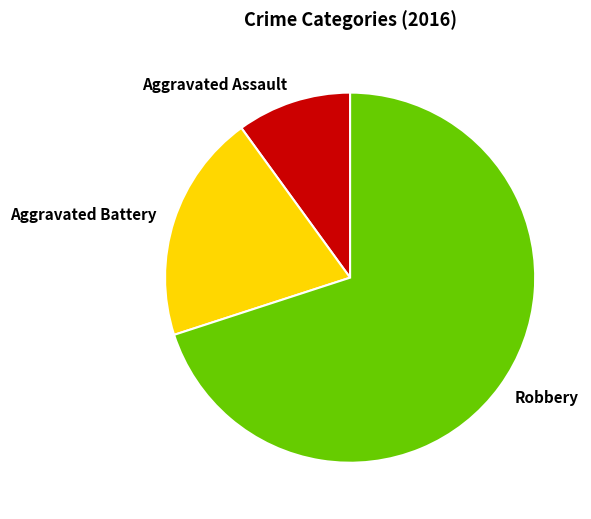

Combined, do Robbery and Aggravated Battery account for over 50%?

Yes